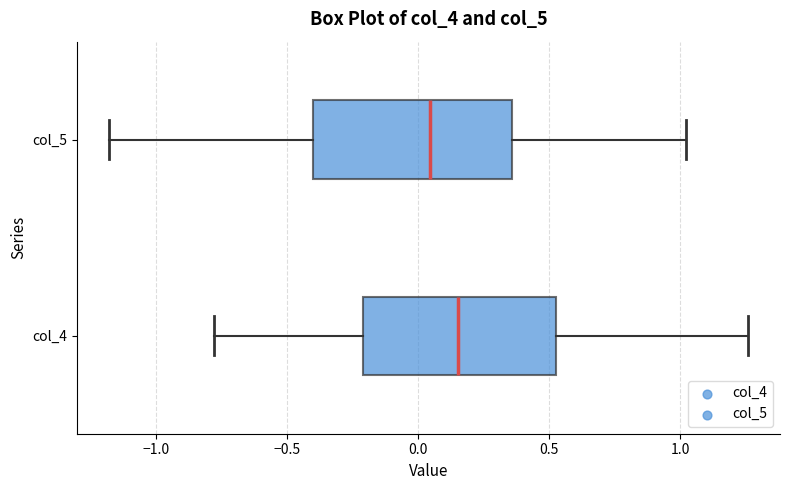

Reading bottom to top, read every box against the x-axis: the position of its median line, the range the box covers, and the ends of its whiskers. The values are not printed on the chart, so give them approximately, as read against the axis.

col_4: median 0.15, box -0.20 to 0.50, whiskers -0.80 to 1.25
col_5: median 0.05, box -0.40 to 0.35, whiskers -1.20 to 1.00